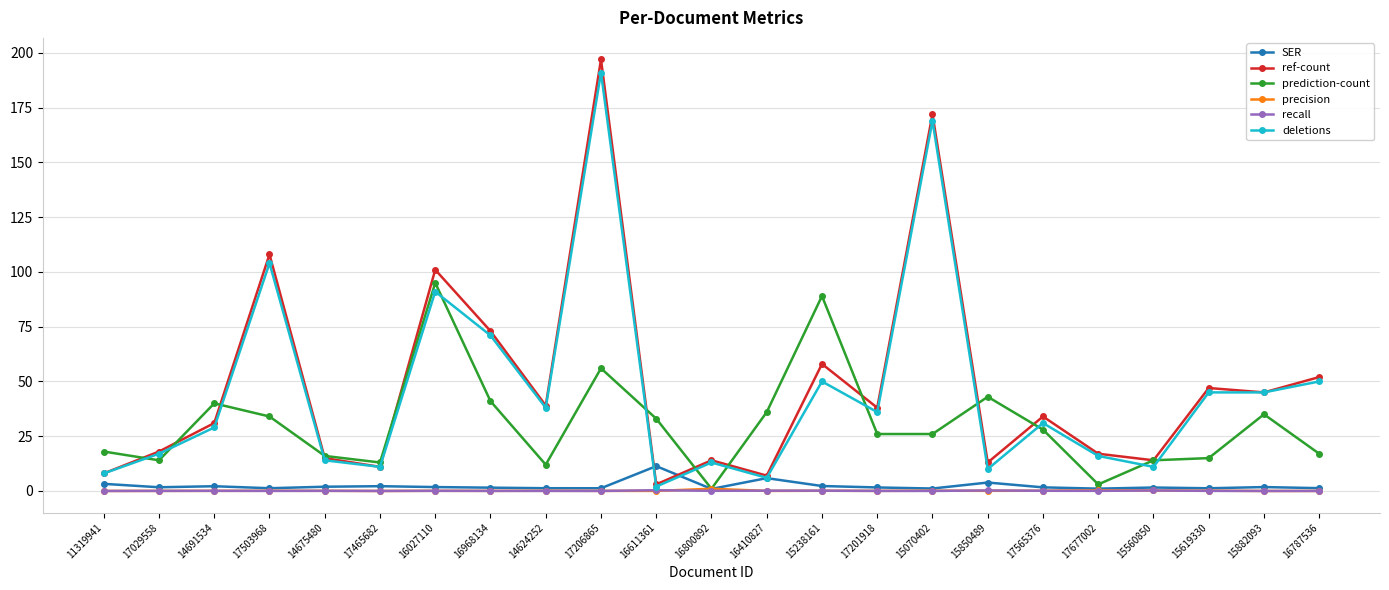

Is it true that deletions equals 2.0 at 16611361?

True